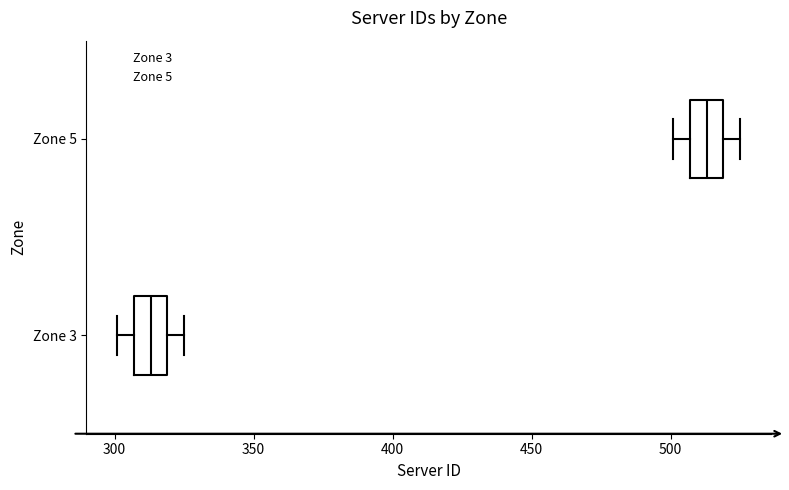

Where is the left edge of the box for Zone 3 on the x-axis? The values are not printed on the chart, so give them approximately, as read against the axis.

305